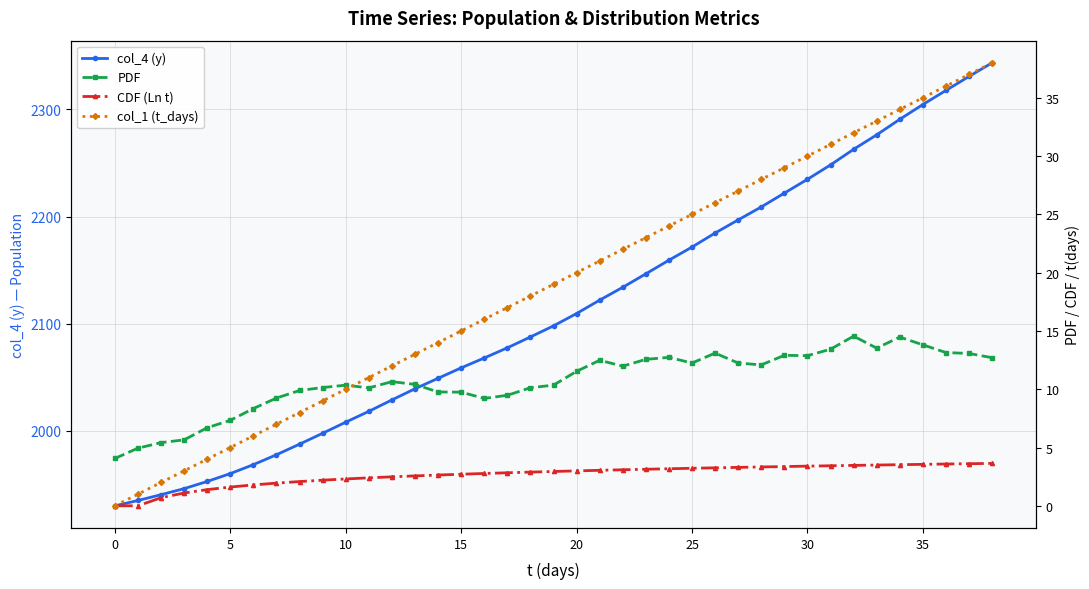

What is the maximum value for col_4 (y)?

2343.5